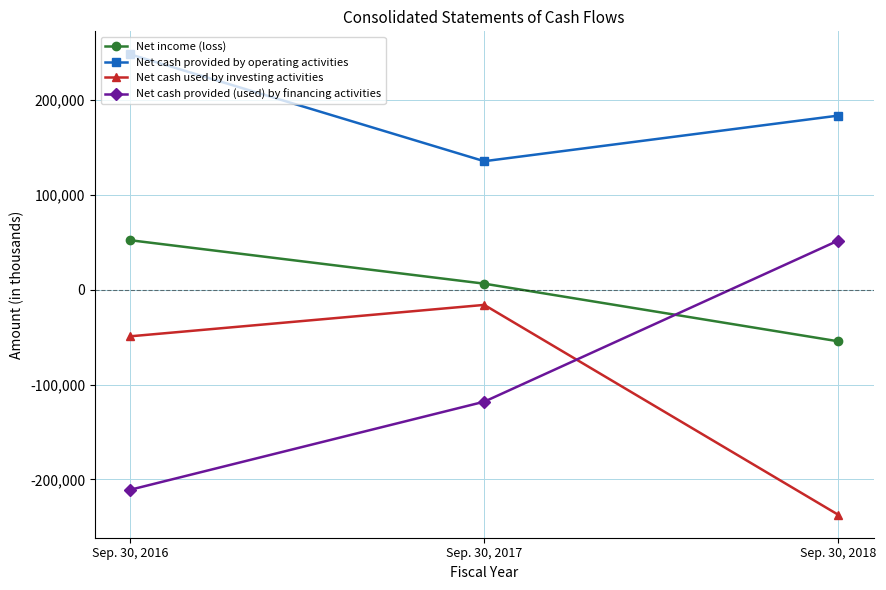

Reading left to right, what are all the values shown in this chart?

Net income (loss): 51987	6239	-54465
Net cash provided by operating activities: 247811	135234	183261
Net cash used by investing activities: -49212	-16127	-237156
Net cash provided (used) by financing activities: -210846	-118105	51606